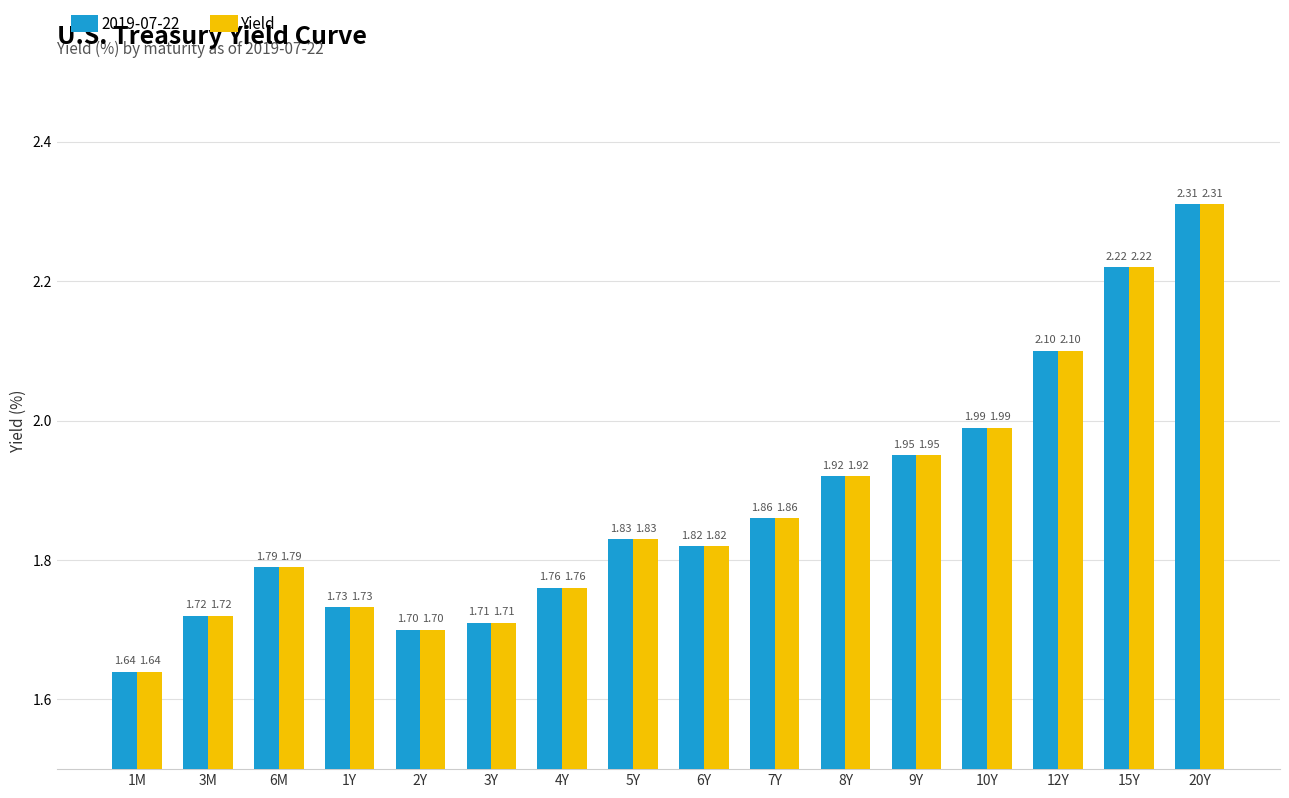

What is the difference between the 2019-07-22 values at 15Y and 2Y?

0.5